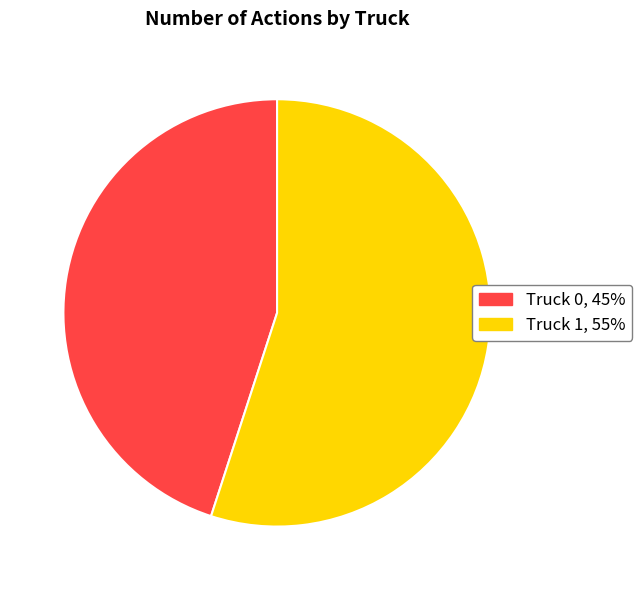

The Truck 0 slice represents 45% of the pie. True or false?

True